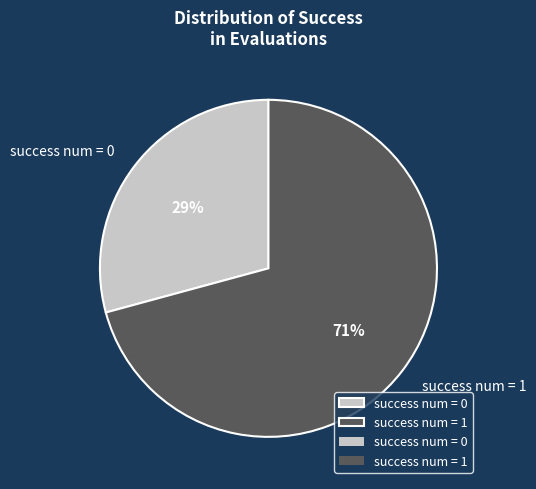

Which category has the smallest portion of the pie?

success num = 0